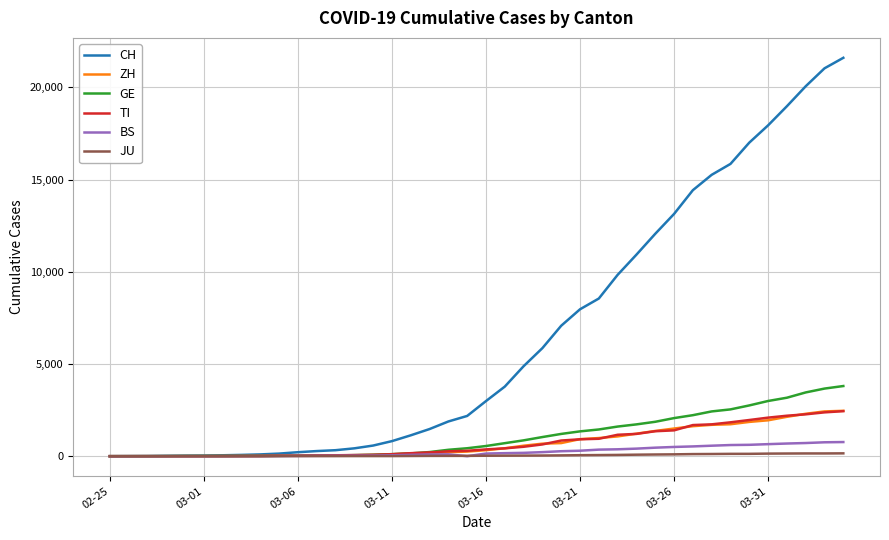

Does the chart have visible grid lines?

Yes